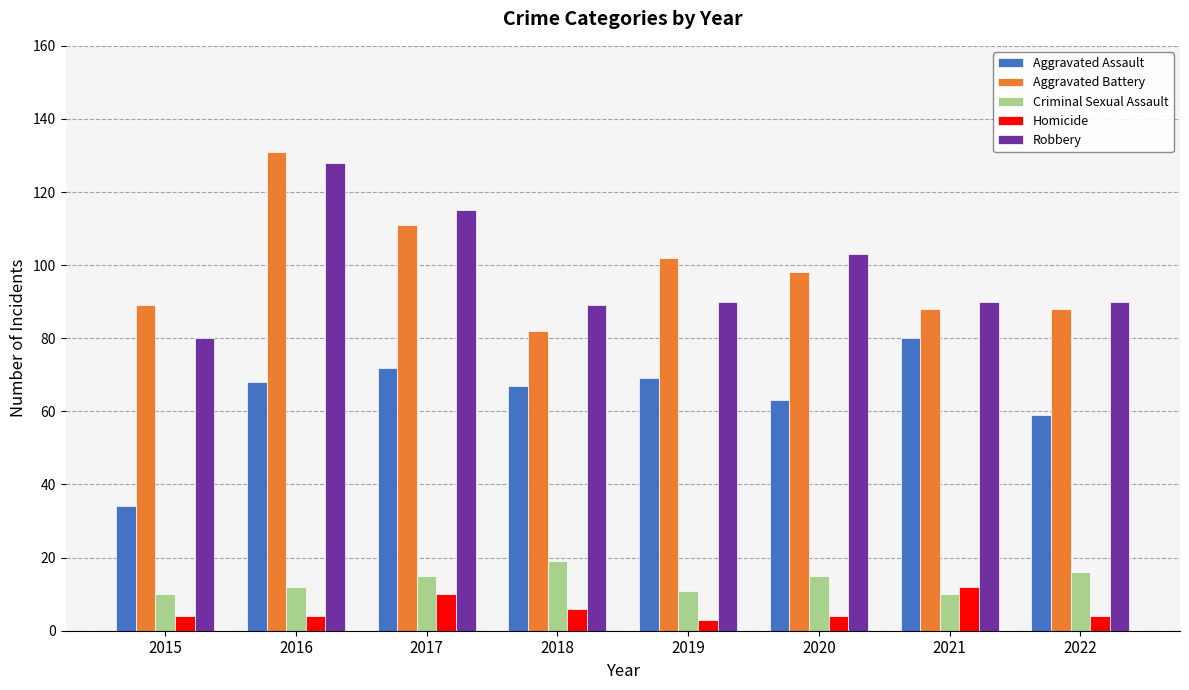

Rank the series by their maximum value, from lowest to highest.

Homicide, Criminal Sexual Assault, Aggravated Assault, Robbery, Aggravated Battery